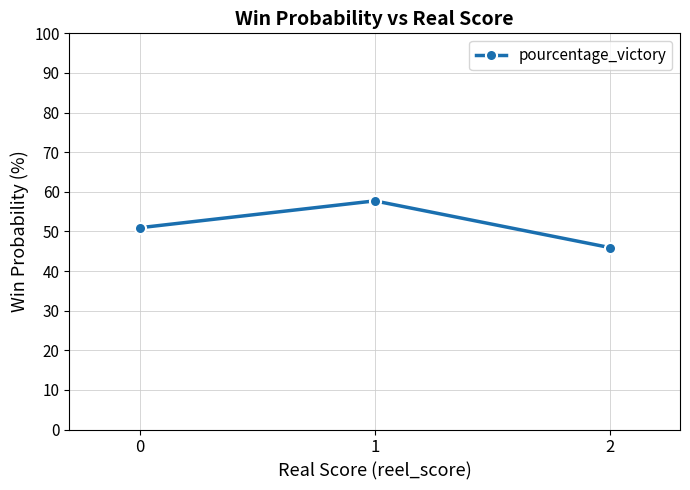

What is the average value?

51.5